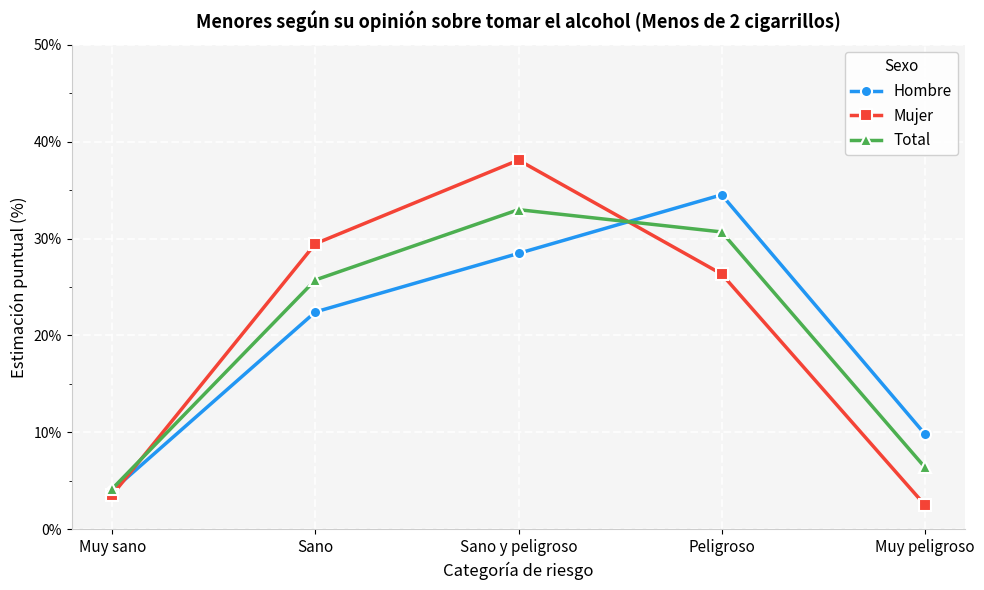

What is the greatest value displayed?

38.1